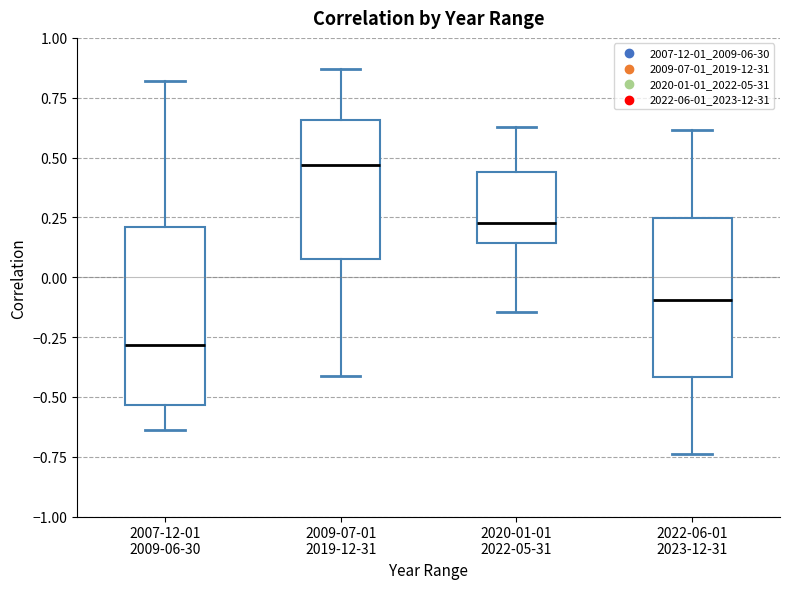

Reading left to right, read every box against the y-axis: the position of its median line, the range the box covers, and the ends of its whiskers. The values are not printed on the chart, so give them approximately, as read against the axis.

2007-12-01 2009-06-30: median -0.30, box -0.55 to 0.20, whiskers -0.65 to 0.80
2009-07-01 2019-12-31: median 0.45, box 0.10 to 0.65, whiskers -0.40 to 0.85
2020-01-01 2022-05-31: median 0.25, box 0.15 to 0.45, whiskers -0.15 to 0.65
2022-06-01 2023-12-31: median -0.10, box -0.40 to 0.25, whiskers -0.75 to 0.60